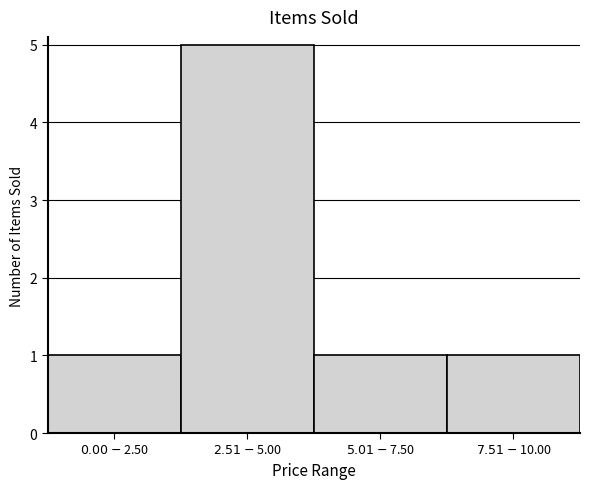

Reading left to right, list all the values displayed in this chart.

1	5	1	1